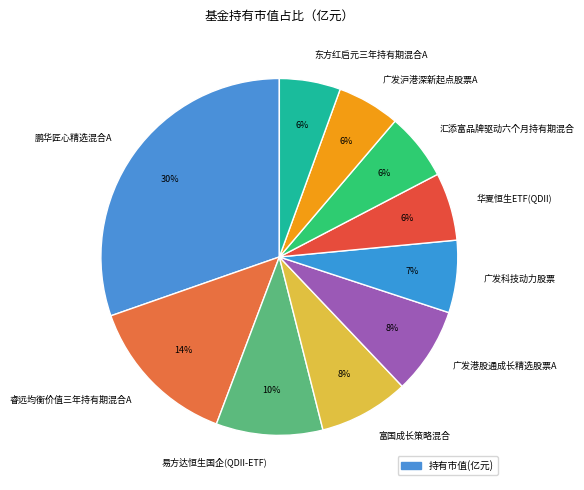

How many slices are in this pie chart?

10